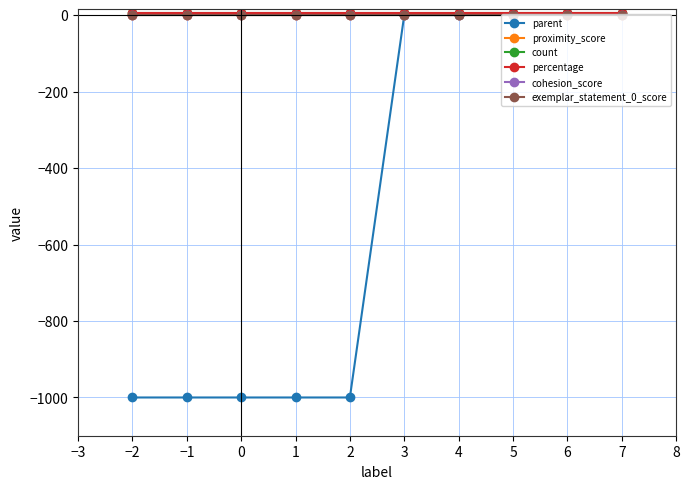

True or false: percentage and proximity_score cross at least once.

False